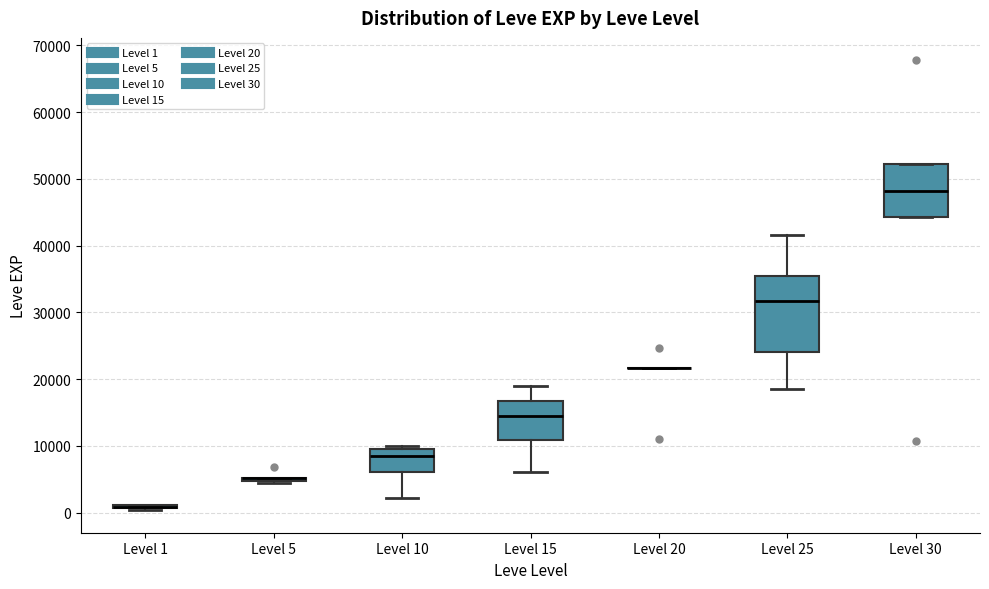

Comparing the boxes themselves (not the whiskers), which one is the tallest?

Level 25